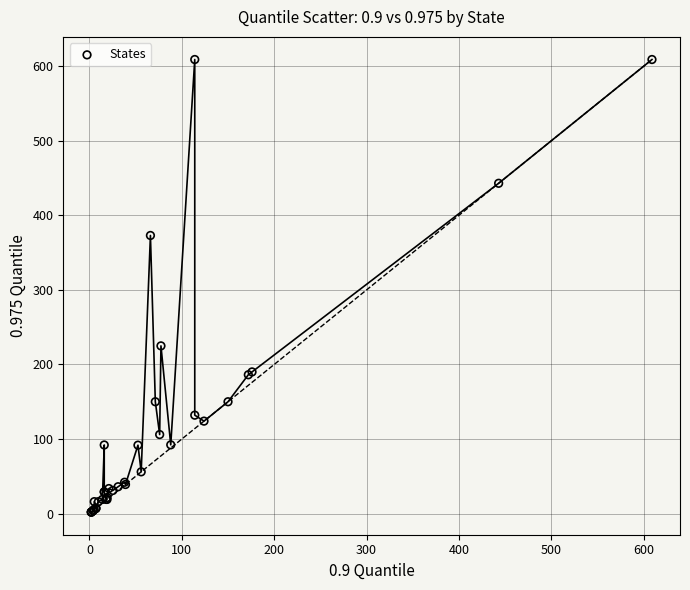

What Y value in the scatter plot is closest to 305?

373.0